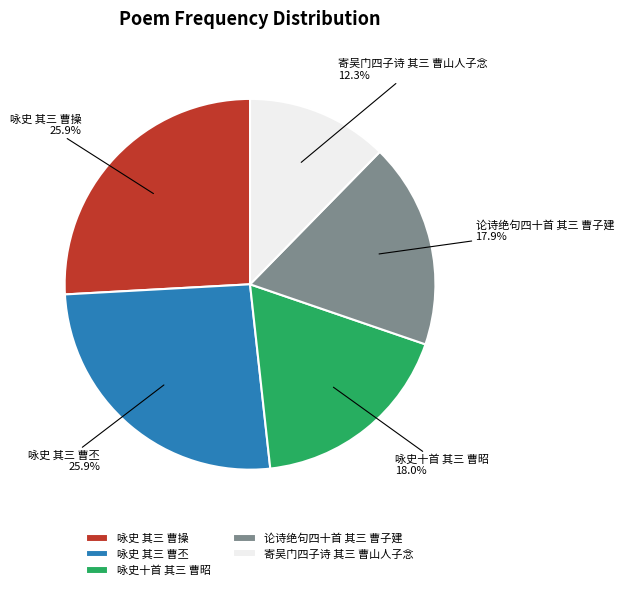

What is the smallest slice in the pie chart?

寄吴门四子诗 其三 曹山人子念